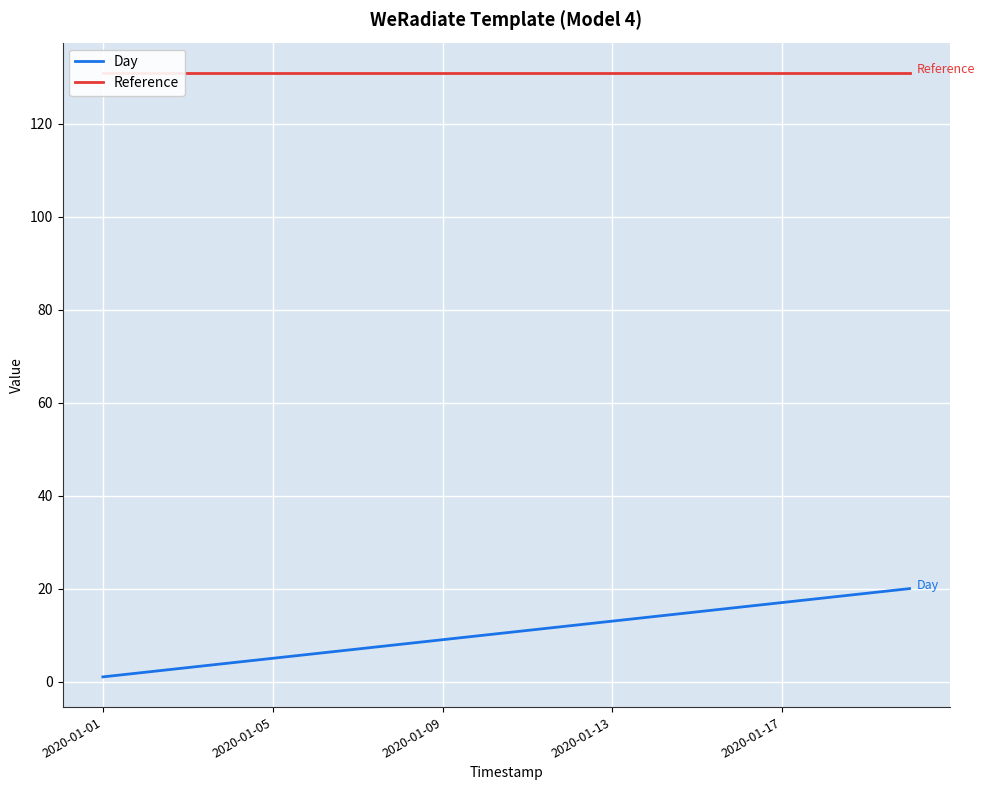

True or false: Day has more than 0 interior local peaks.

False